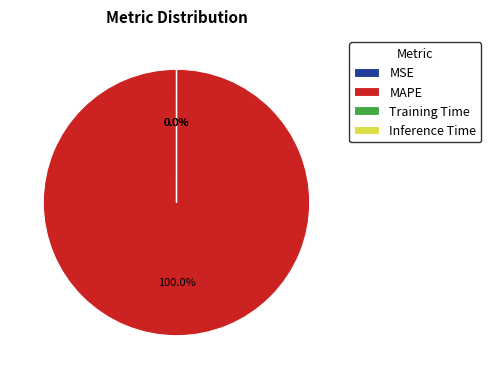

Which slice represents more than half of the pie?

MAPE